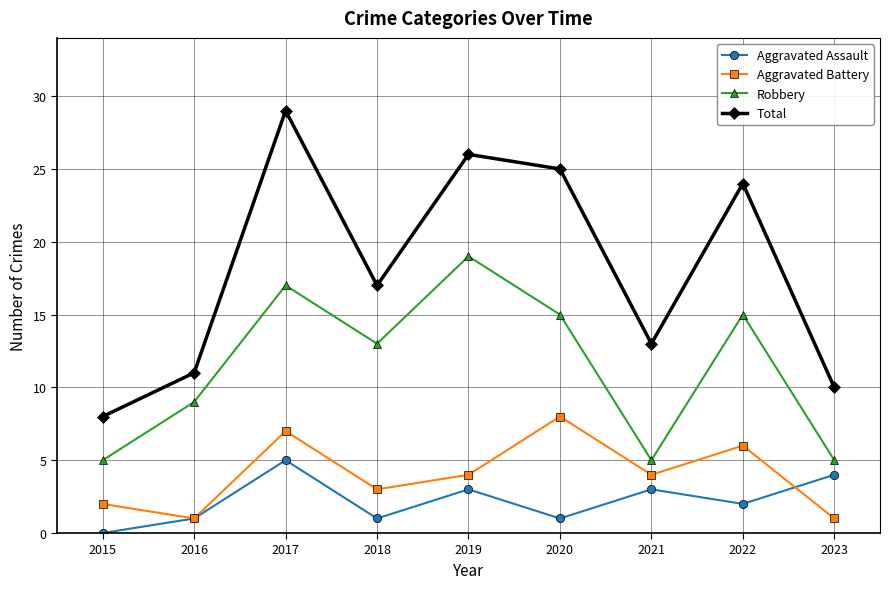

Which series has the largest total across all categories?

Total